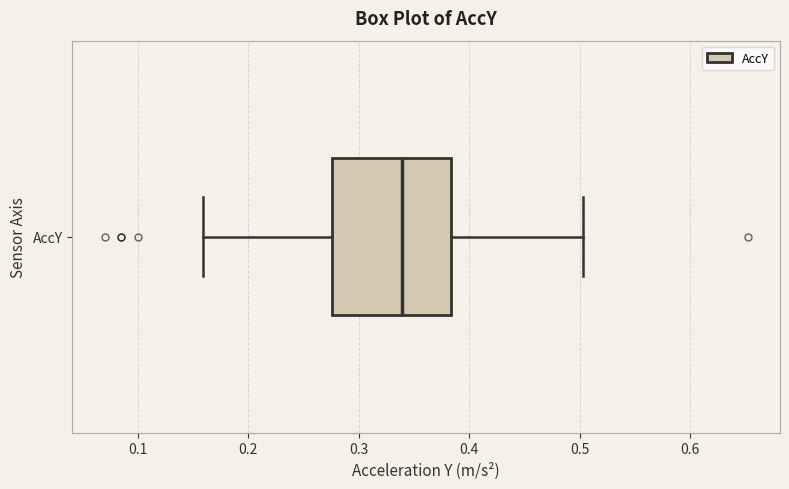

Transcribe this box plot: give where the median line is, the range the box spans, and where the two whiskers end, as read against the x-axis. The values are not printed on the chart, so give them approximately, as read against the axis.

median 0.34, box 0.28 to 0.38, whiskers 0.16 to 0.50